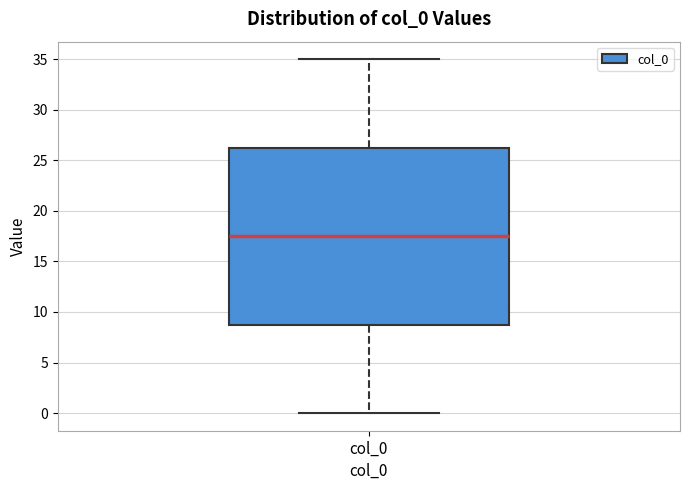

Transcribe this box plot: give where the median line is, the range the box spans, and where the two whiskers end, as read against the y-axis. The values are not printed on the chart, so give them approximately, as read against the axis.

median 17.5, box 9.0 to 26.5, whiskers 0.0 to 35.0